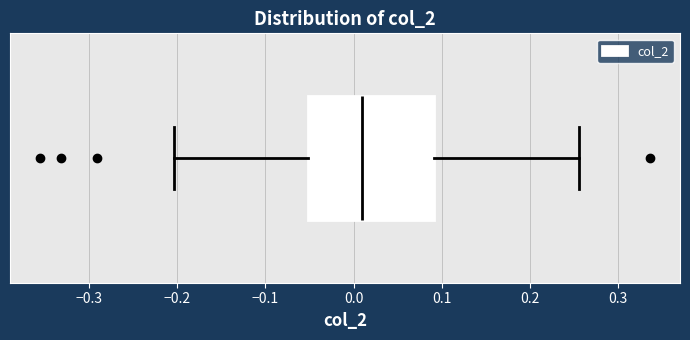

Where does the left whisker of the box end on the x-axis? The values are not printed on the chart, so give them approximately, as read against the axis.

-0.20